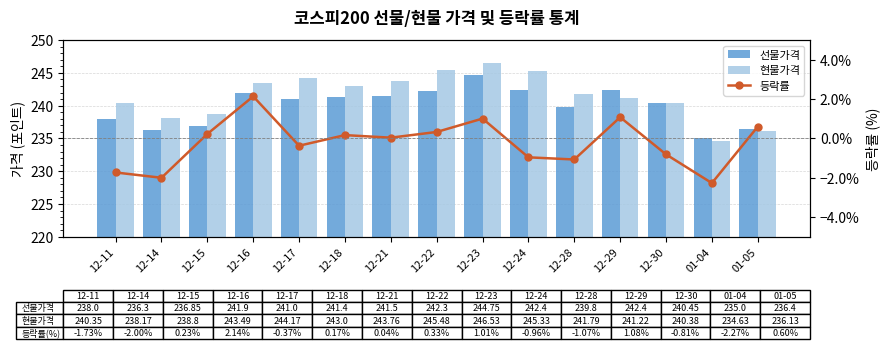

At how many categories does at least one series exceed 179?

15